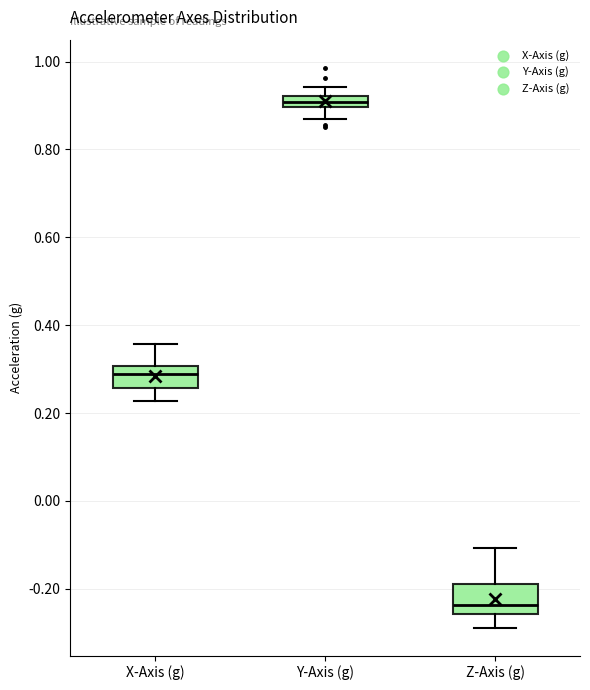

Where does the lower whisker of the box for X-Axis (g) end on the y-axis? The values are not printed on the chart, so give them approximately, as read against the axis.

0.22